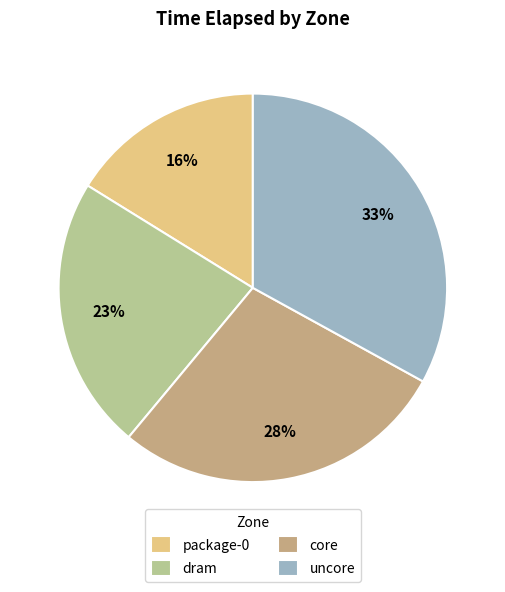

What is the largest slice in the pie chart?

uncore